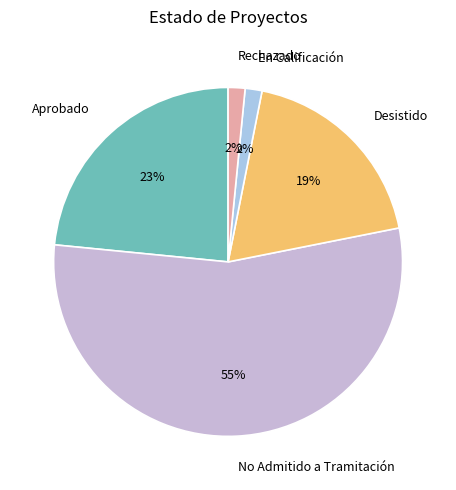

What percentage is the Rechazado slice, to the nearest percent?

2%